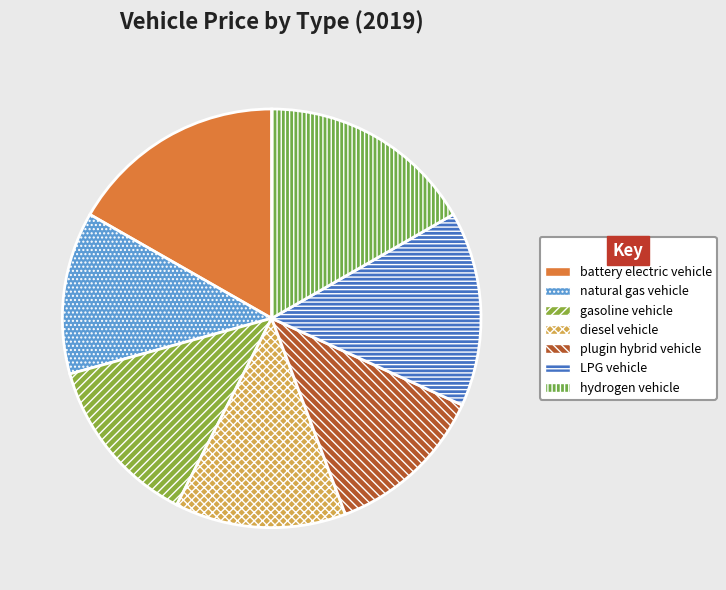

To the nearest percent, what is the difference between the largest and smallest slice percentages?

4%